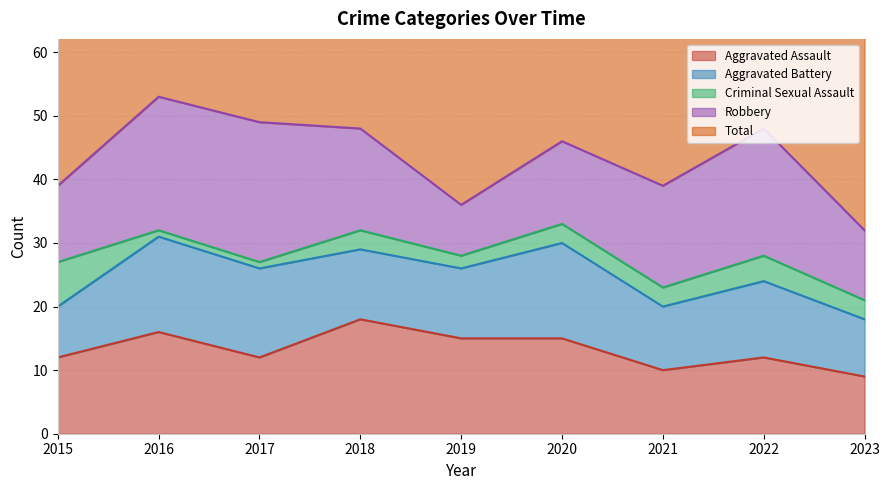

How many interior local peaks does the Aggravated Battery series have?

3